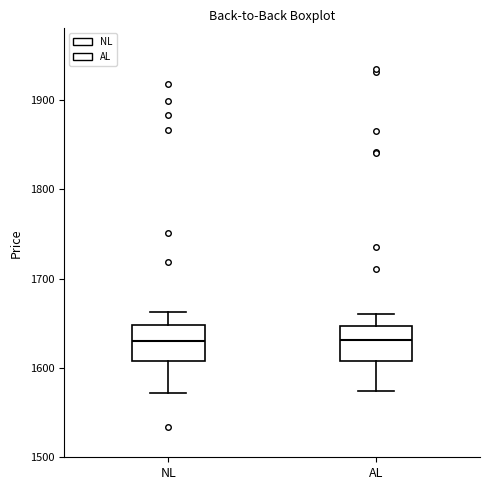

Reading left to right, transcribe this box plot: for each box, give where its median line is, the range the box spans, and where its two whiskers end, as read against the y-axis. The values are not printed on the chart, so give them approximately, as read against the axis.

NL: median 1630, box 1610 to 1650, whiskers 1570 to 1660
AL: median 1630, box 1610 to 1650, whiskers 1570 to 1660